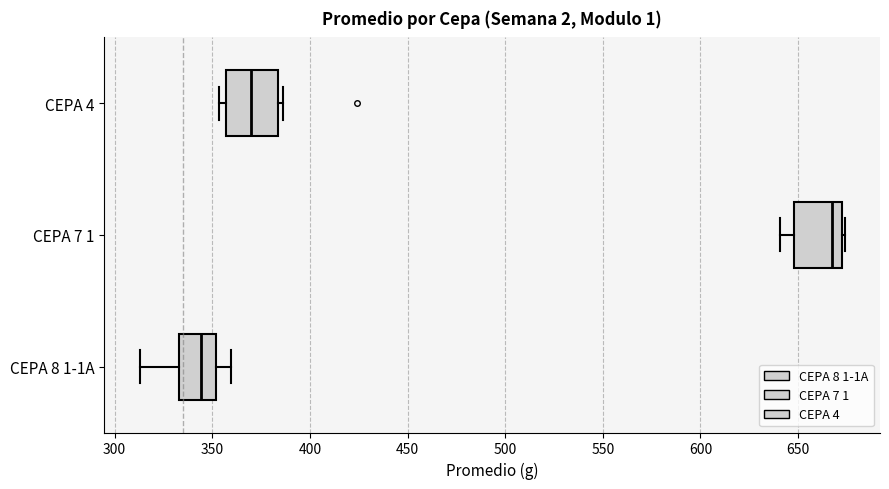

Which box's median line is the furthest to the right?

CEPA 7 1